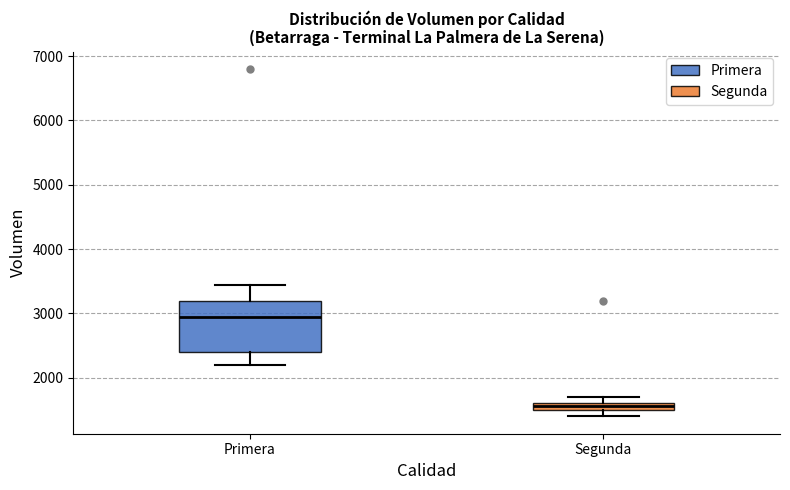

Which box is the tallest, from its lower edge to its upper edge?

Primera